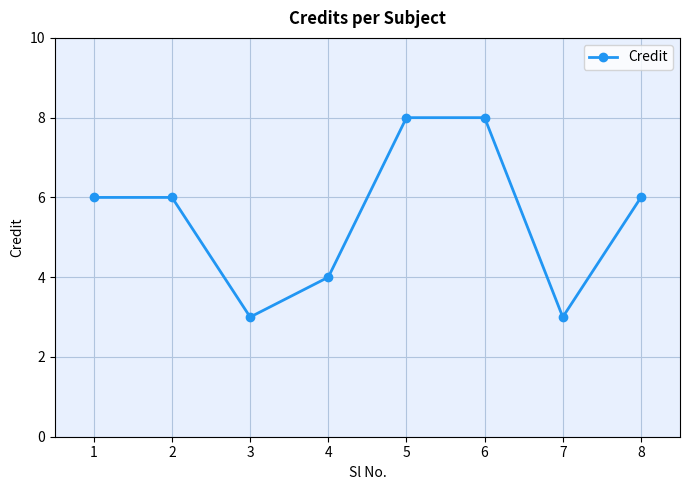

Does the chart have visible grid lines?

Yes